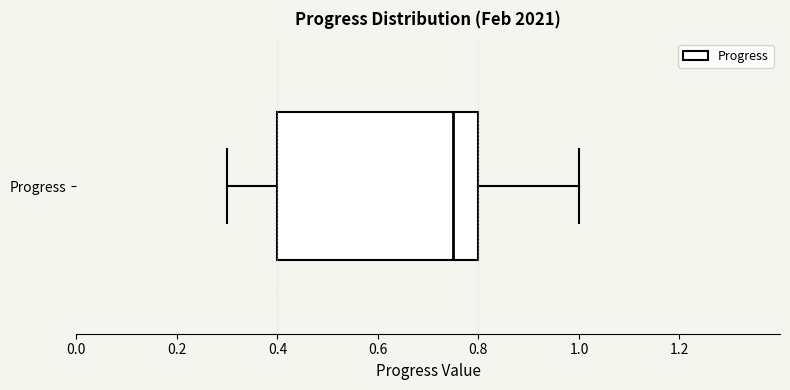

Transcribe this box plot: give where the median line is, the range the box spans, and where the two whiskers end, as read against the x-axis. The values are not printed on the chart, so give them approximately, as read against the axis.

median 0.76, box 0.40 to 0.80, whiskers 0.30 to 1.00